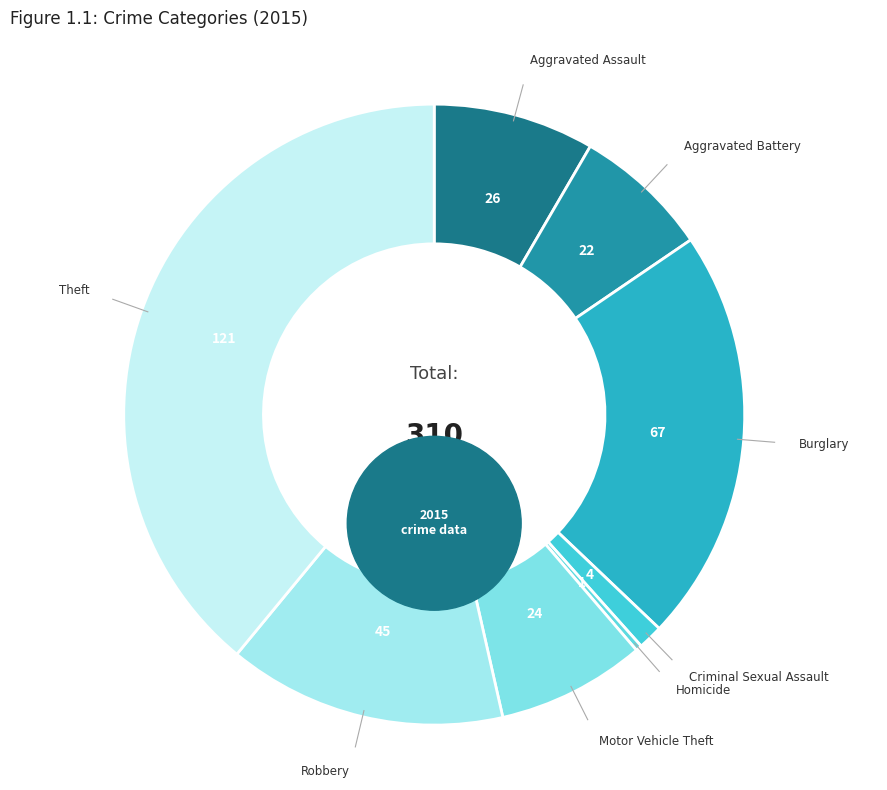

Is Aggravated Assault the majority of the pie?

No